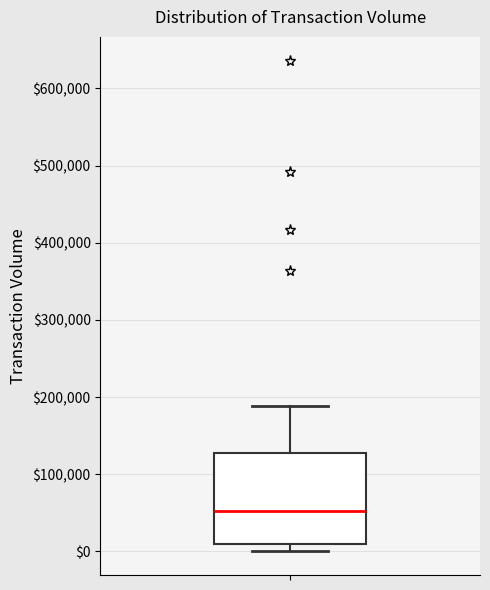

Transcribe this box plot: give where the median line is, the range the box spans, and where the two whiskers end, as read against the y-axis. The values are not printed on the chart, so give them approximately, as read against the axis.

median 50000, box 10000 to 130000, whiskers 0 to 190000